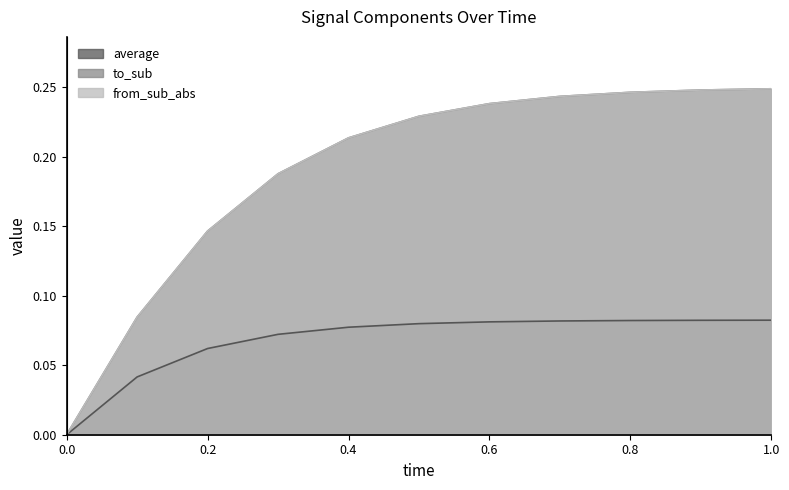

True or false: average has a value of 0.0 at 0.5.

False